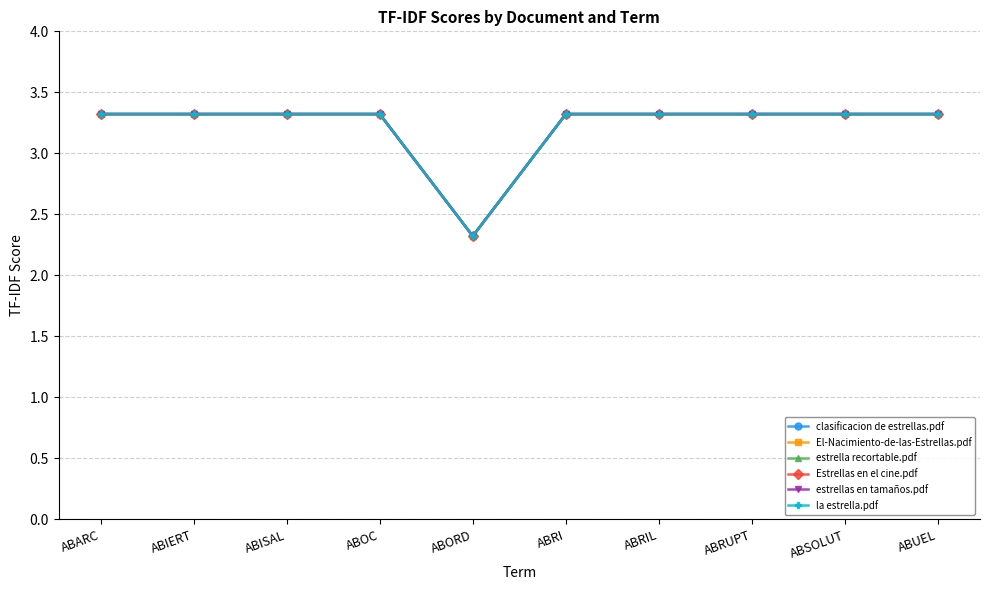

Reading right to left, extract all data points from this chart.

clasificacion de estrellas.pdf: ABUEL=3.3	ABSOLUT=3.3	ABRUPT=3.3	ABRIL=3.3	ABRI=3.3	ABORD=2.3	ABOC=3.3	ABISAL=3.3	ABIERT=3.3	ABARC=3.3
El-Nacimiento-de-las-Estrellas.pdf: ABUEL=3.3	ABSOLUT=3.3	ABRUPT=3.3	ABRIL=3.3	ABRI=3.3	ABORD=2.3	ABOC=3.3	ABISAL=3.3	ABIERT=3.3	ABARC=3.3
estrella recortable.pdf: ABUEL=3.3	ABSOLUT=3.3	ABRUPT=3.3	ABRIL=3.3	ABRI=3.3	ABORD=2.3	ABOC=3.3	ABISAL=3.3	ABIERT=3.3	ABARC=3.3
Estrellas en el cine.pdf: ABUEL=3.3	ABSOLUT=3.3	ABRUPT=3.3	ABRIL=3.3	ABRI=3.3	ABORD=2.3	ABOC=3.3	ABISAL=3.3	ABIERT=3.3	ABARC=3.3
estrellas en tamaños.pdf: ABUEL=3.3	ABSOLUT=3.3	ABRUPT=3.3	ABRIL=3.3	ABRI=3.3	ABORD=2.3	ABOC=3.3	ABISAL=3.3	ABIERT=3.3	ABARC=3.3
la estrella.pdf: ABUEL=3.3	ABSOLUT=3.3	ABRUPT=3.3	ABRIL=3.3	ABRI=3.3	ABORD=2.3	ABOC=3.3	ABISAL=3.3	ABIERT=3.3	ABARC=3.3